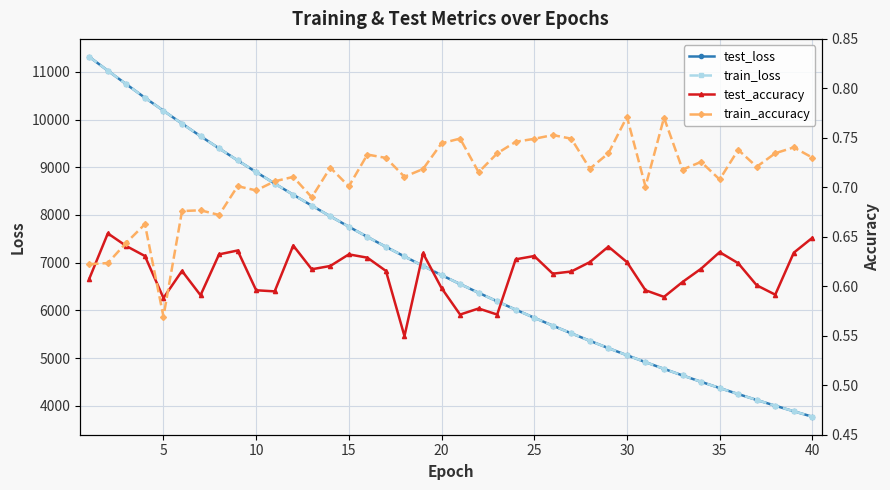

How many categories are shown in the chart?

40